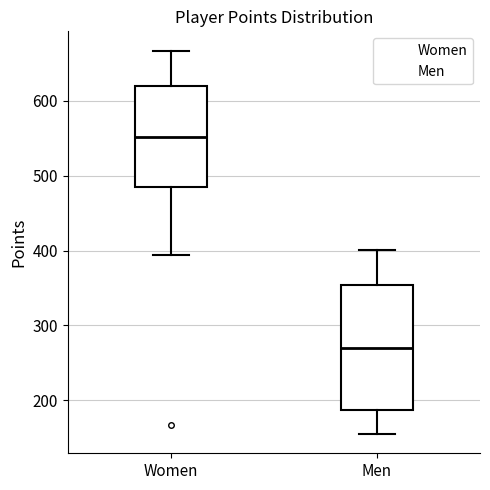

Where is the lower edge of the box for Women on the y-axis? The values are not printed on the chart, so give them approximately, as read against the axis.

480